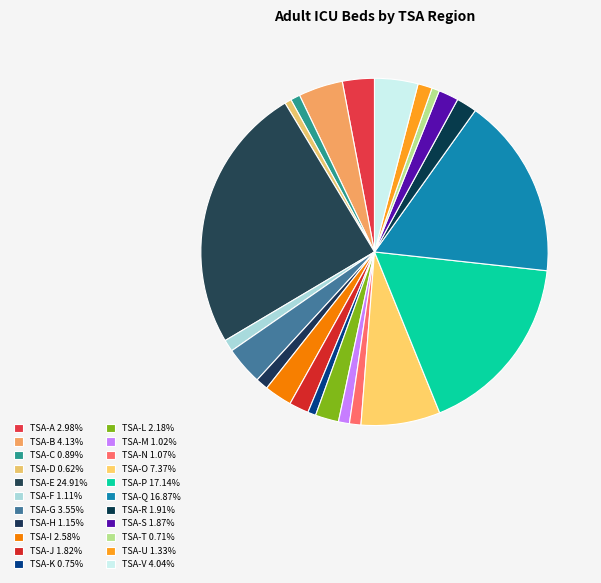

Does TSA-L represent more than half of the total?

No